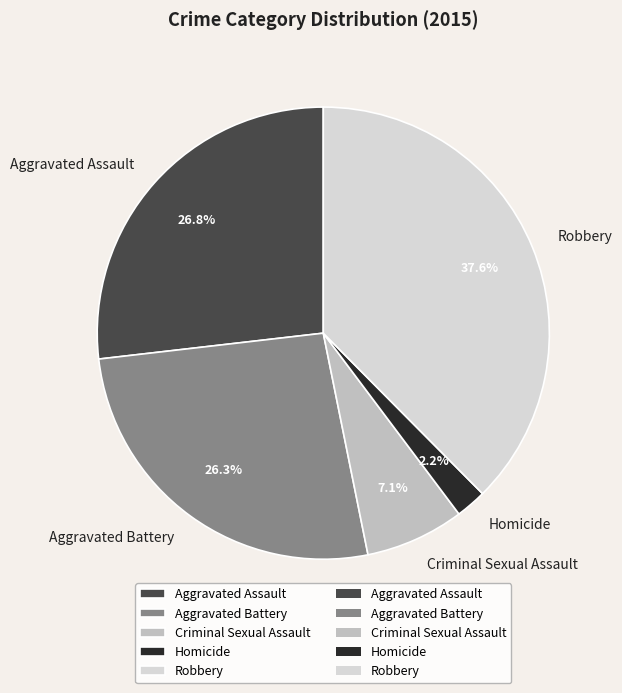

Does Robbery account for over 50% of the chart?

No